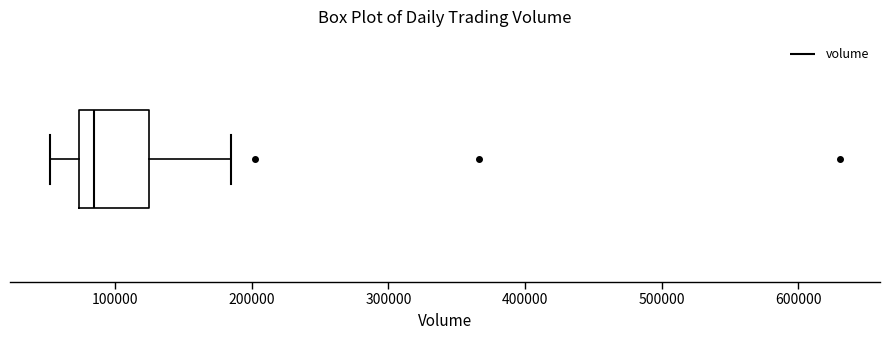

Read this box plot against the x-axis: the position of the median line, the range covered by the box, and the ends of both whiskers. The values are not printed on the chart, so give them approximately, as read against the axis.

median 80000, box 70000 to 120000, whiskers 50000 to 180000